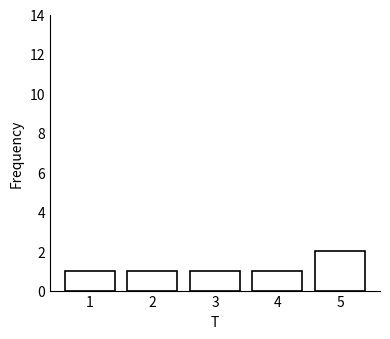

Reading left to right, transcribe all the data shown in this chart.

1	1	1	1	2